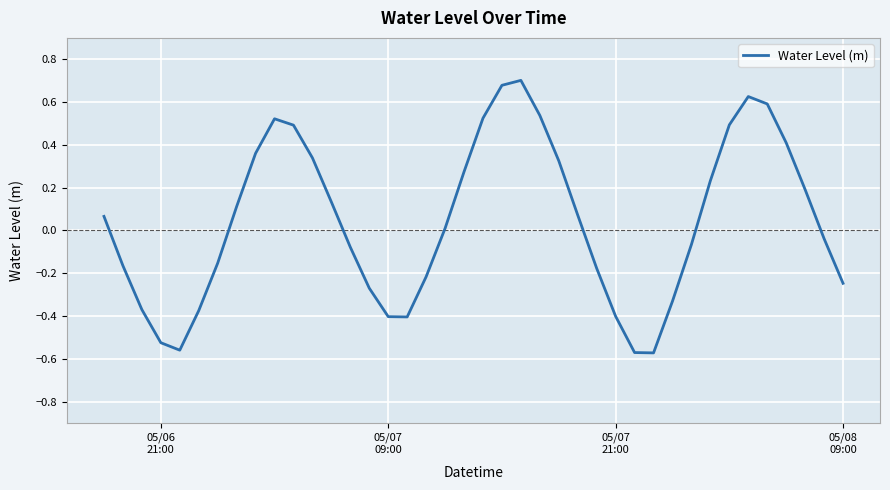

Count the number of values greater than 0.

21